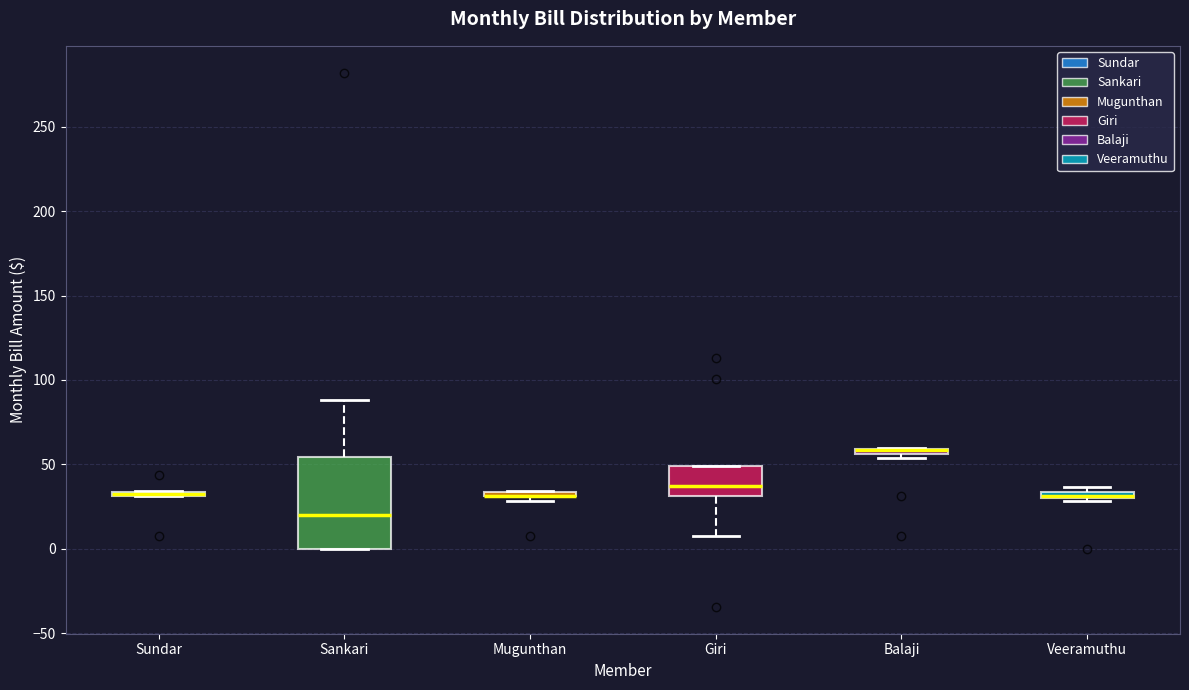

Where is the upper edge of the box for Giri on the y-axis? The values are not printed on the chart, so give them approximately, as read against the axis.

50